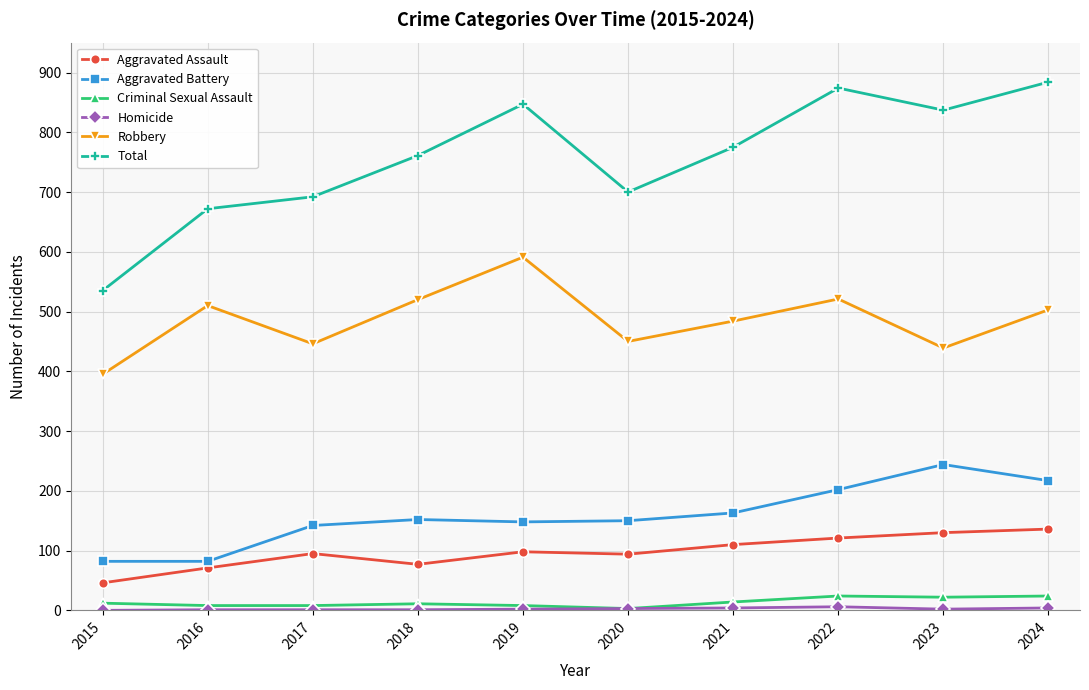

Does the chart have visible grid lines?

Yes